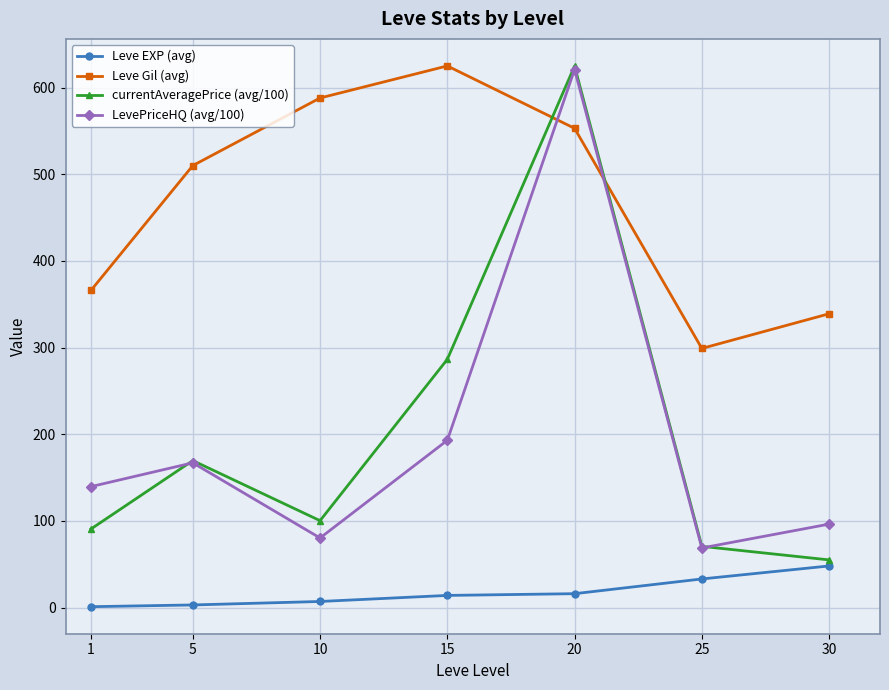

What are all the series names shown in the legend?

Leve EXP (avg), Leve Gil (avg), currentAveragePrice (avg/100), LevePriceHQ (avg/100)